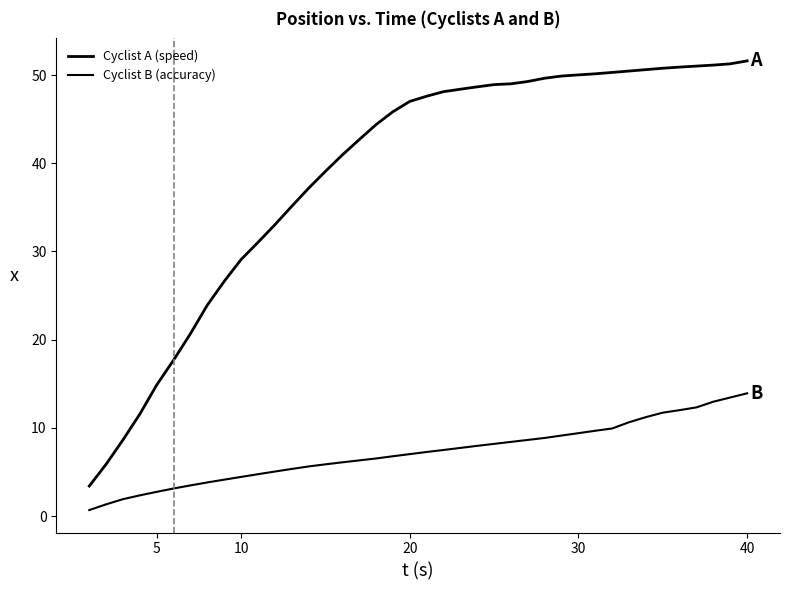

How many series are shown in this chart?

2